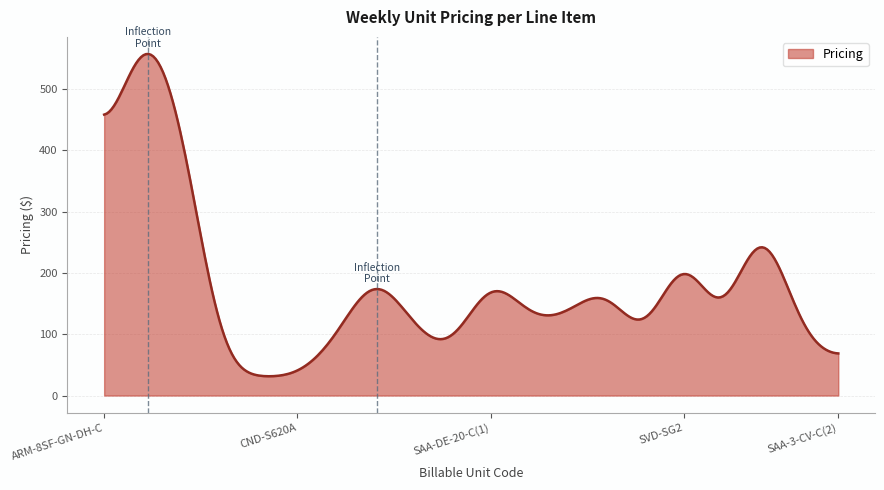

Does the chart display data point markers on the line(s)?

No